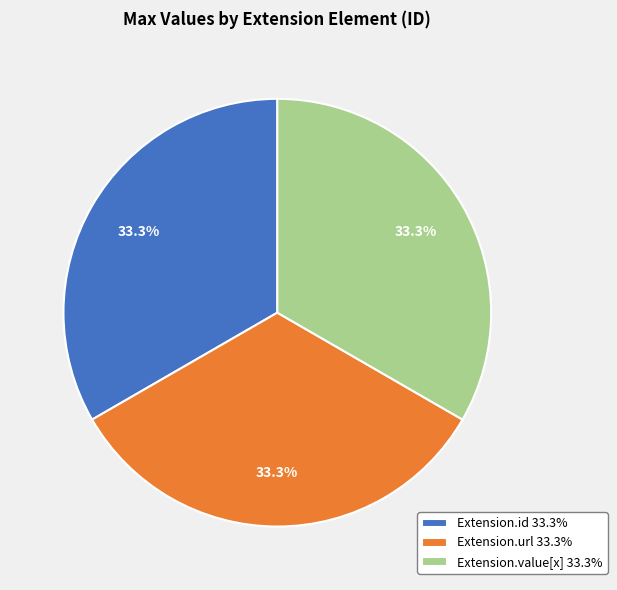

Does any single category account for the majority?

No